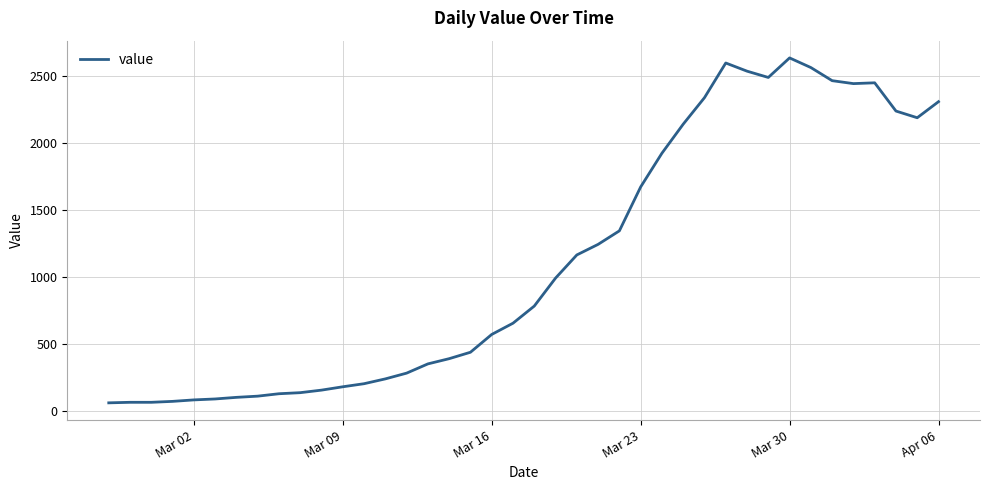

Does the chart display data point markers on the line(s)?

No